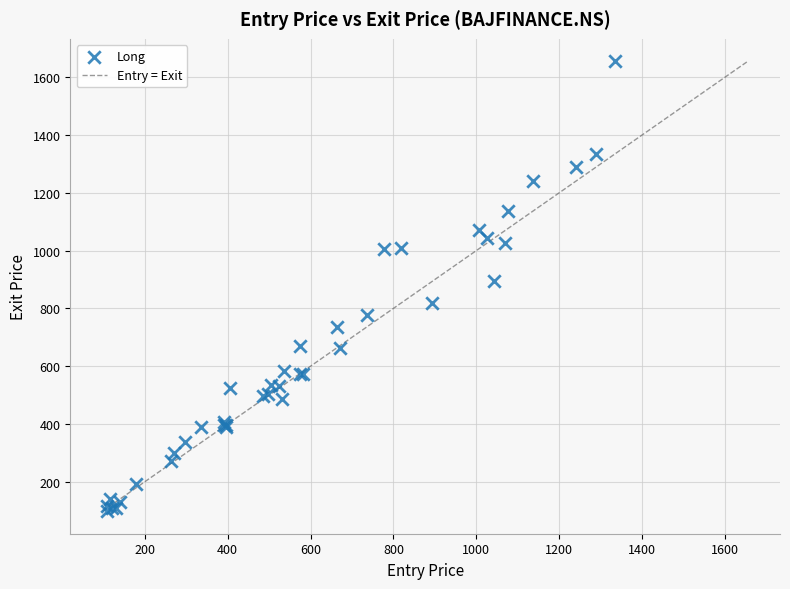

What Y value in the scatter plot is closest to 876?

893.5